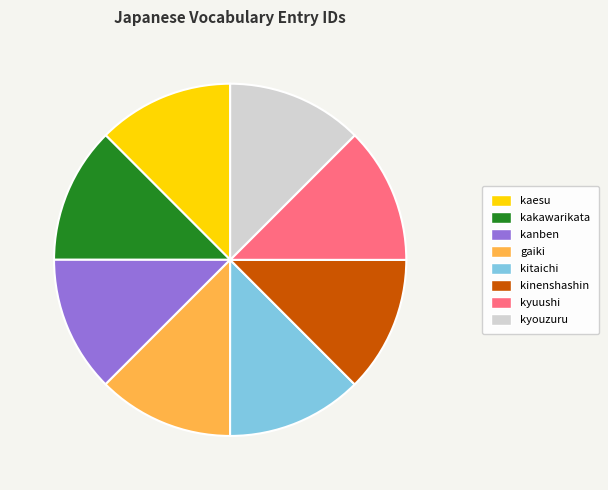

Is it true that kinenshashin is 1% of the pie?

False